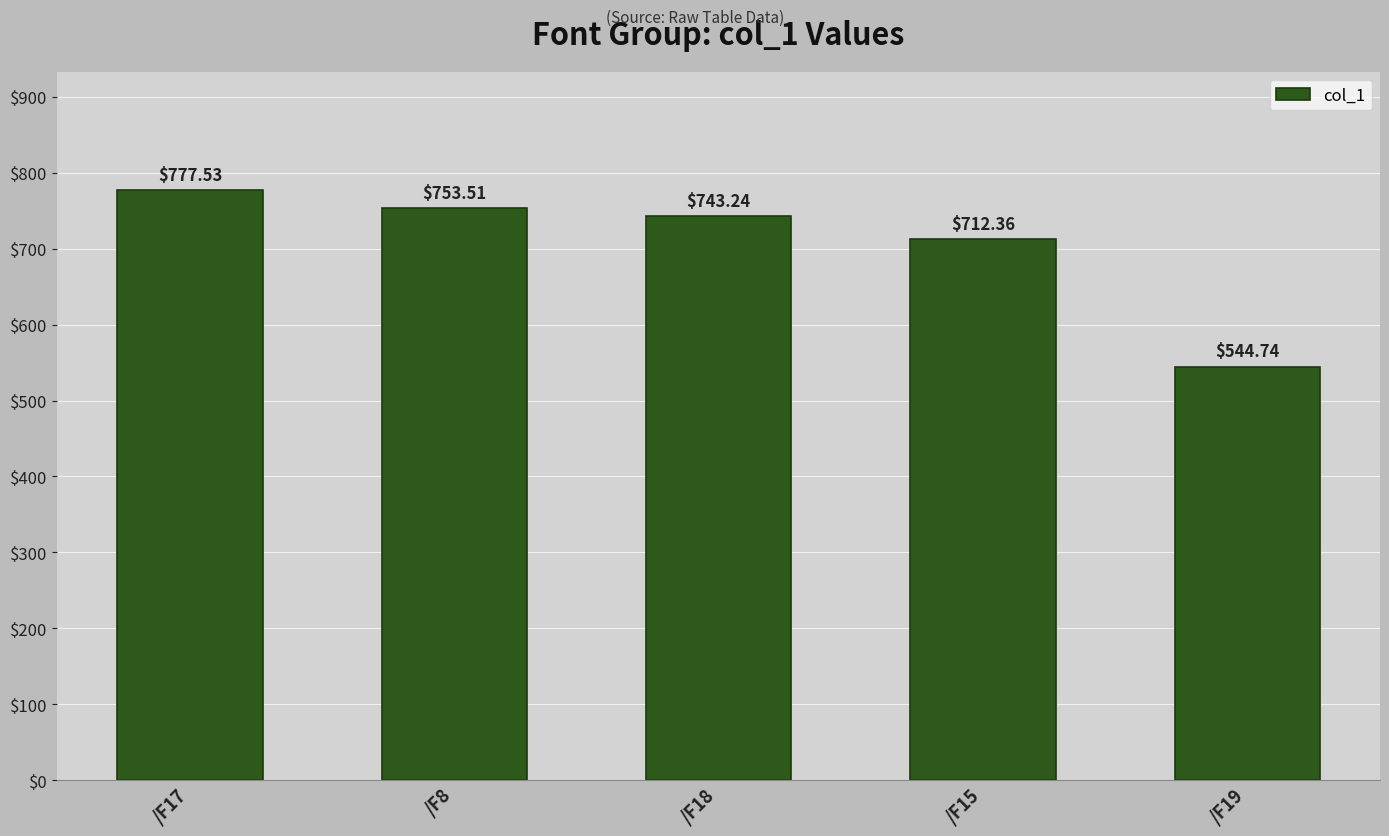

True or false: the data shows 743.2 at /F18.

True